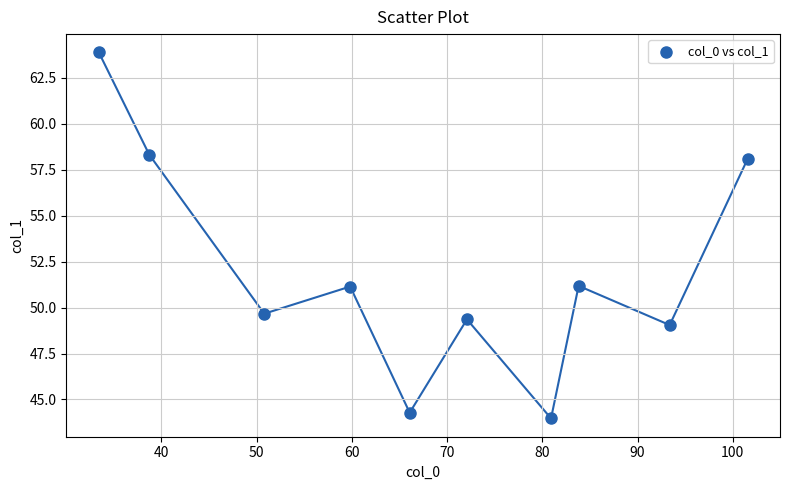

What is the range of X values (max minus min)?

68.1